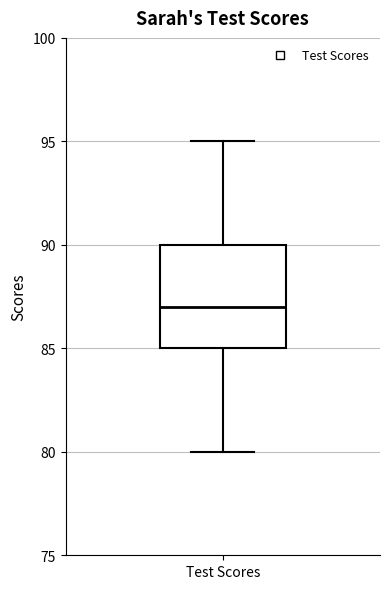

Transcribe this box plot: give where the median line is, the range the box spans, and where the two whiskers end, as read against the y-axis. The values are not printed on the chart, so give them approximately, as read against the axis.

median 87, box 85 to 90, whiskers 80 to 95